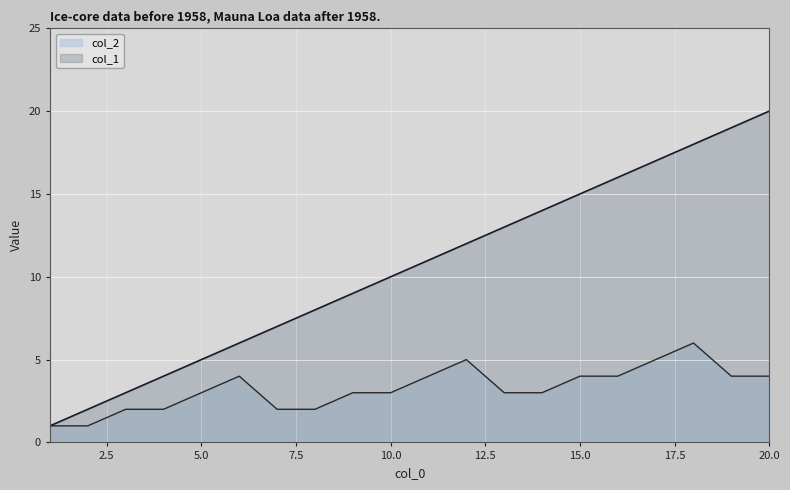

What is the greatest value displayed?

20